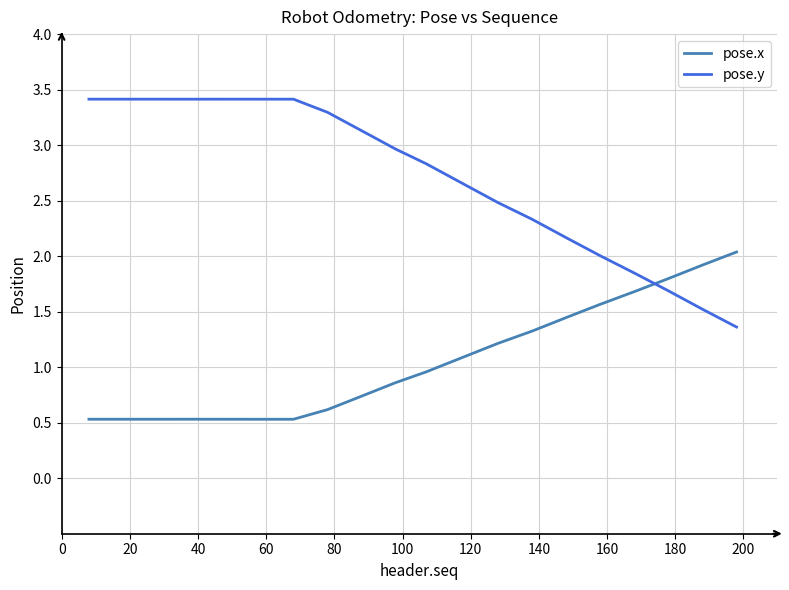

Which series has the largest total across all categories?

pose.y